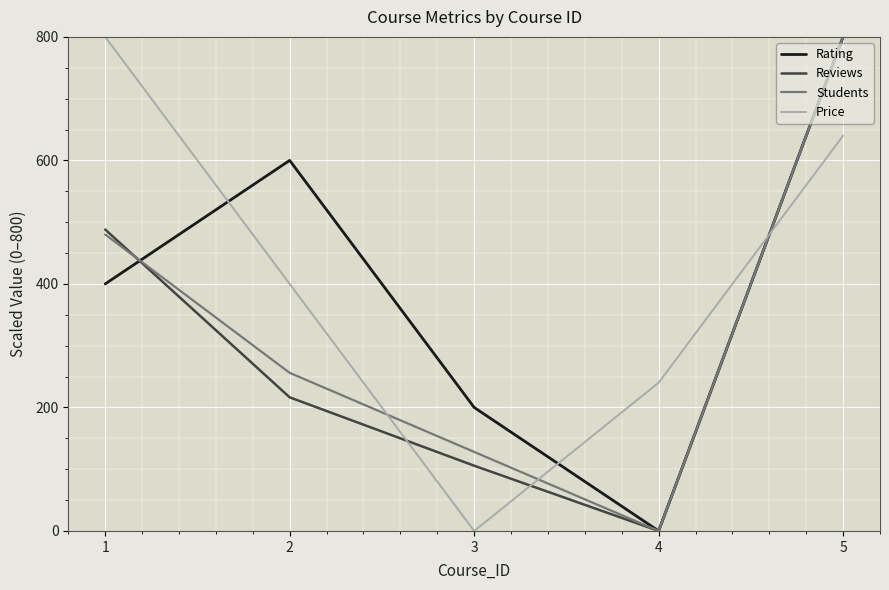

At how many categories does at least one series exceed 182?

5